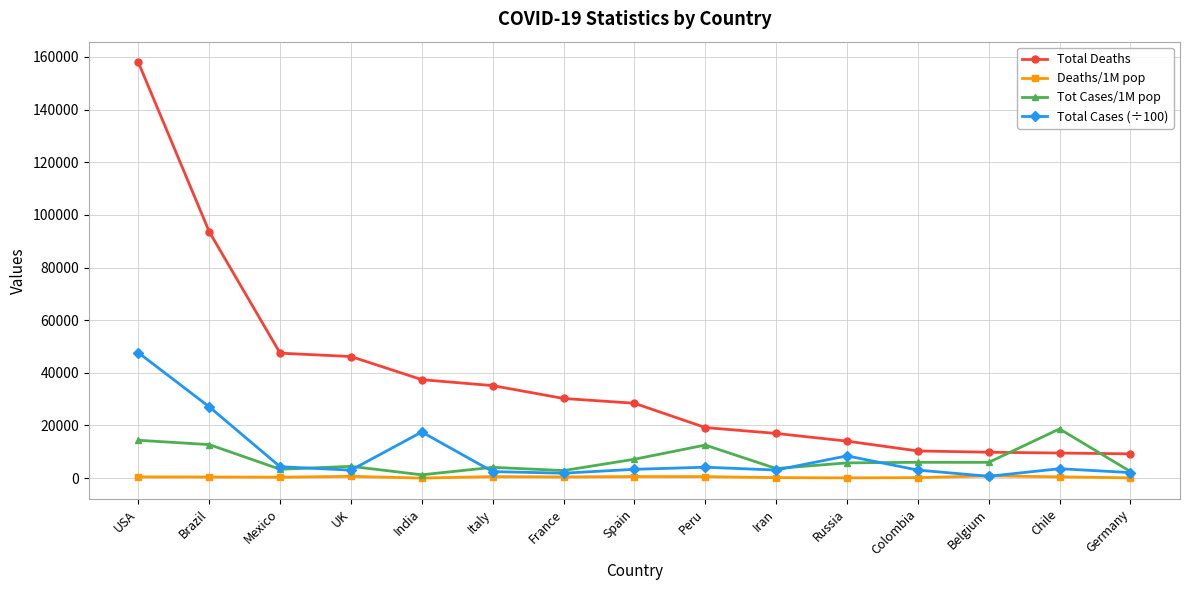

Which series has the widest spread of values?

Total Deaths